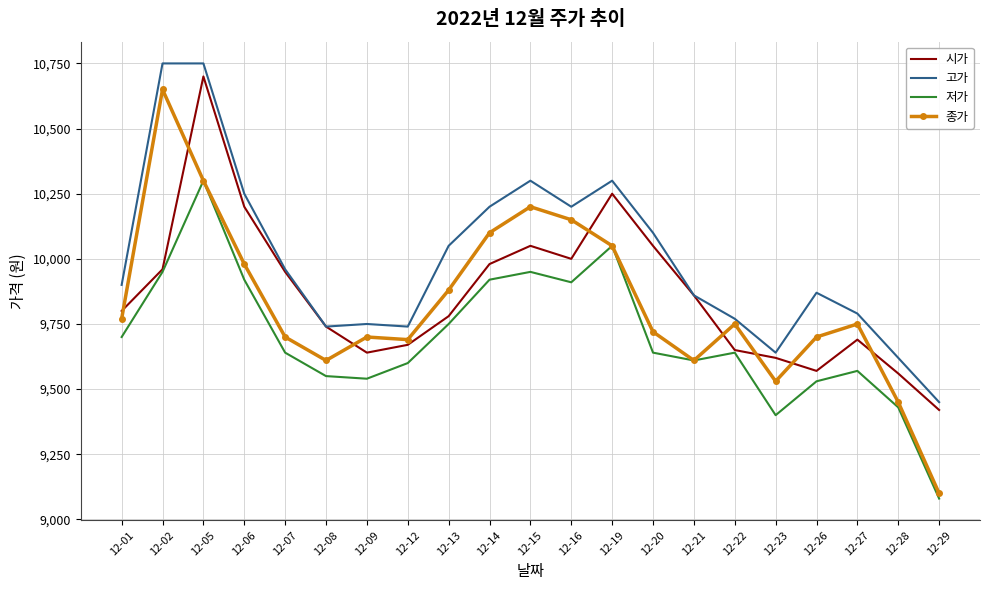

Reading left to right, extract all data points from this chart.

시가: 12-01=9800	12-02=9960	12-05=10700	12-06=10200	12-07=9950	12-08=9740	12-09=9640	12-12=9670	12-13=9780	12-14=9980	12-15=10050	12-16=10000	12-19=10250	12-20=10050	12-21=9860	12-22=9650	12-23=9620	12-26=9570	12-27=9690	12-28=9560	12-29=9420
고가: 12-01=9900	12-02=10750	12-05=10750	12-06=10250	12-07=9960	12-08=9740	12-09=9750	12-12=9740	12-13=10050	12-14=10200	12-15=10300	12-16=10200	12-19=10300	12-20=10100	12-21=9860	12-22=9770	12-23=9640	12-26=9870	12-27=9790	12-28=9620	12-29=9450
저가: 12-01=9700	12-02=9950	12-05=10300	12-06=9920	12-07=9640	12-08=9550	12-09=9540	12-12=9600	12-13=9750	12-14=9920	12-15=9950	12-16=9910	12-19=10050	12-20=9640	12-21=9610	12-22=9640	12-23=9400	12-26=9530	12-27=9570	12-28=9430	12-29=9080
종가: 12-01=9770	12-02=10650	12-05=10300	12-06=9980	12-07=9700	12-08=9610	12-09=9700	12-12=9690	12-13=9880	12-14=10100	12-15=10200	12-16=10150	12-19=10050	12-20=9720	12-21=9610	12-22=9750	12-23=9530	12-26=9700	12-27=9750	12-28=9450	12-29=9100